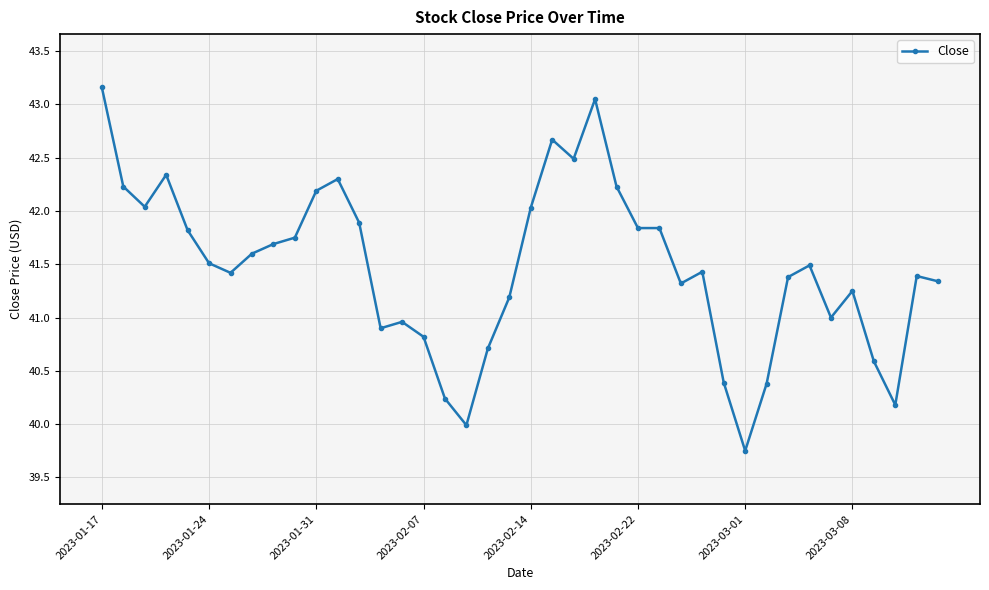

What is the maximum value shown in the chart?

43.2